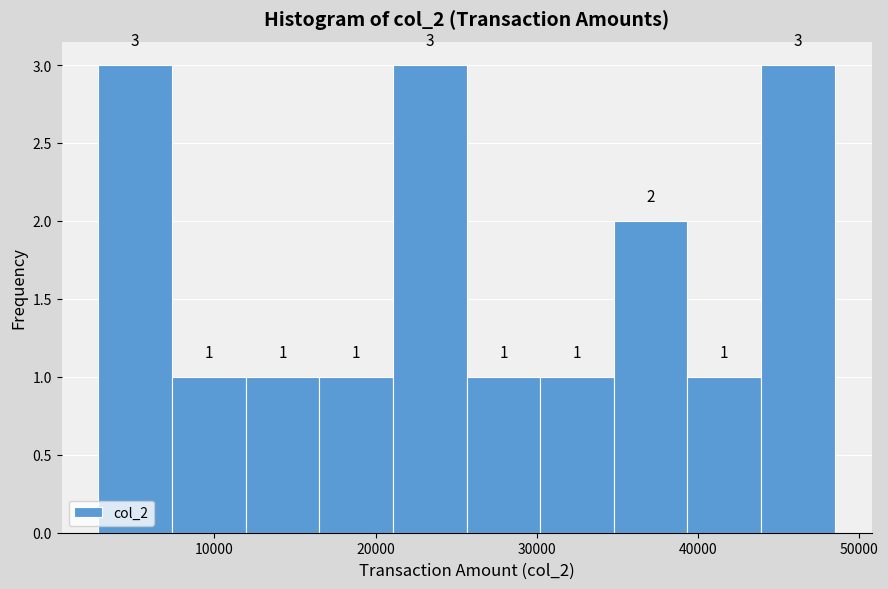

What is the height of the bar covering 3000 to 7000 on the x-axis? The bar edges are not printed on the chart, so give them approximately, as read against the axis.

3